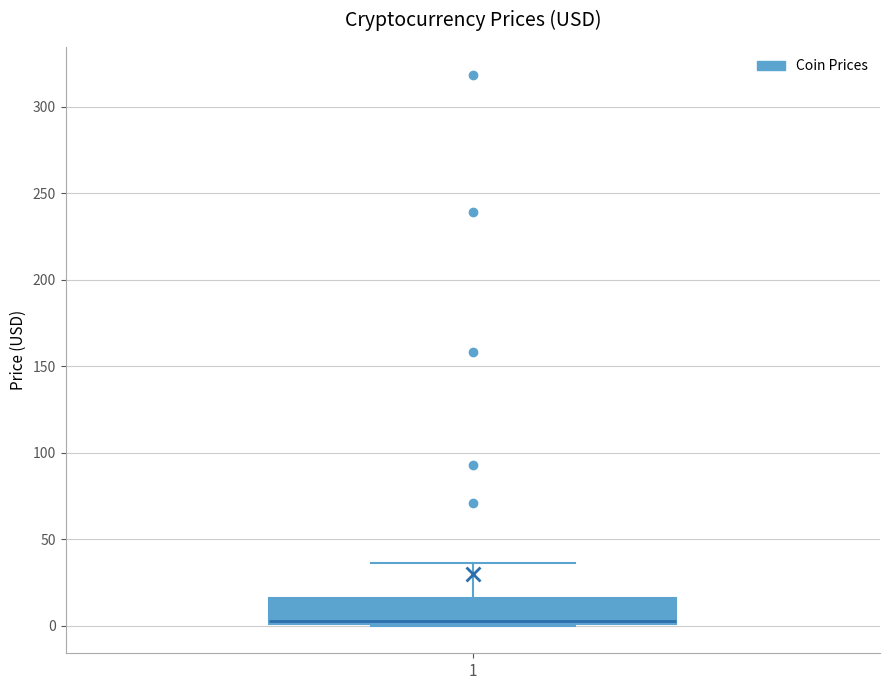

Transcribe this box plot: give where the median line is, the range the box spans, and where the two whiskers end, as read against the y-axis. The values are not printed on the chart, so give them approximately, as read against the axis.

median 5, box 0 to 15, whiskers 0 to 35